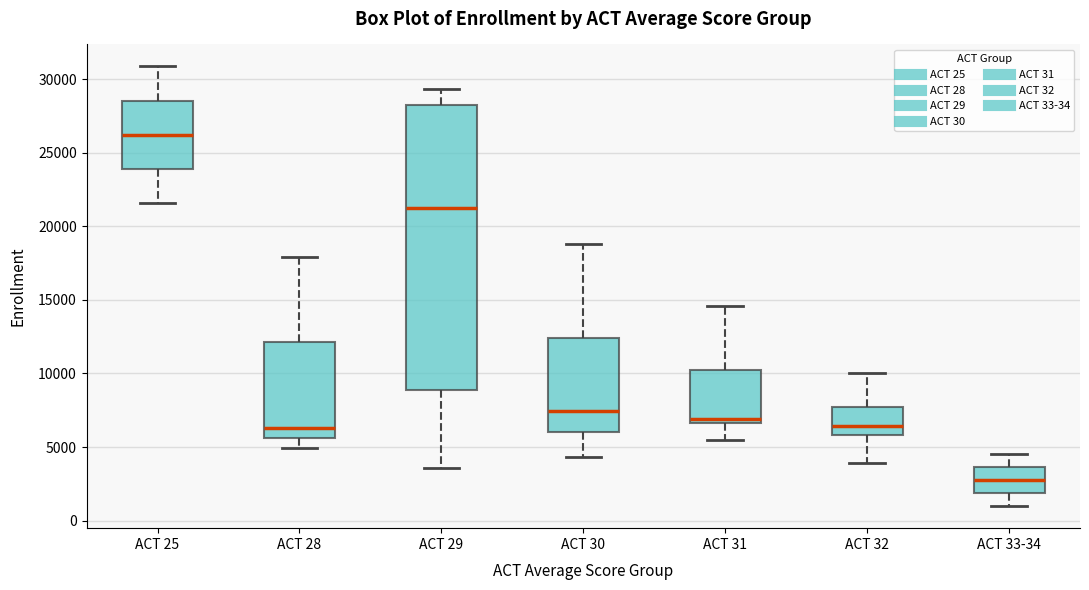

Which box's median line is the lowest?

ACT 33-34